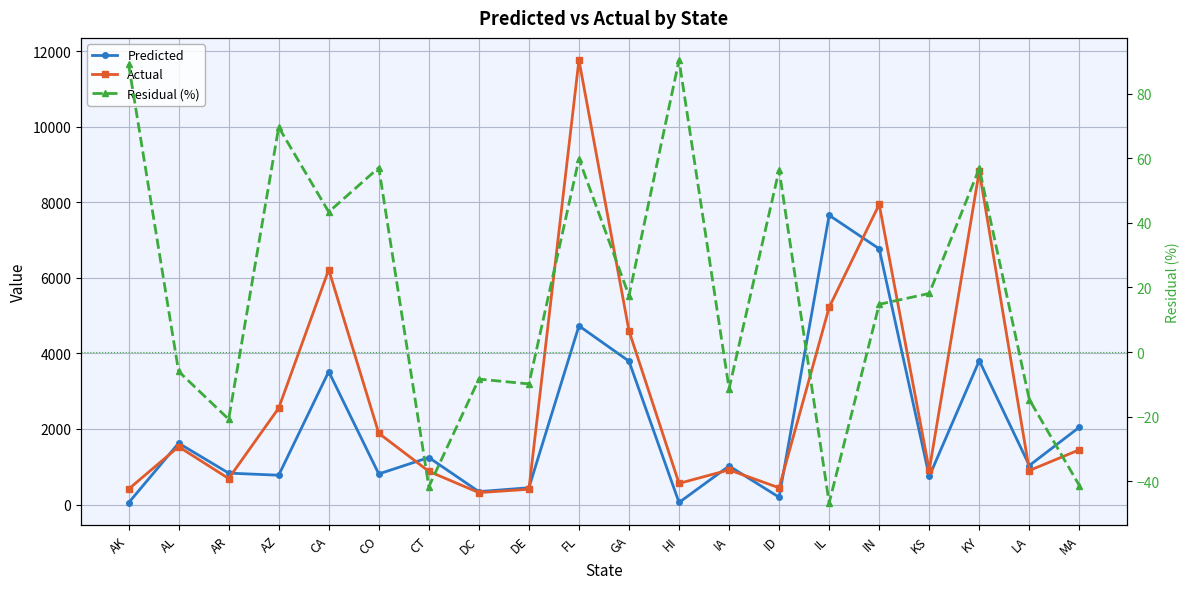

Between which two adjacent categories do Predicted and Residual (%) first intersect?

AK and AL